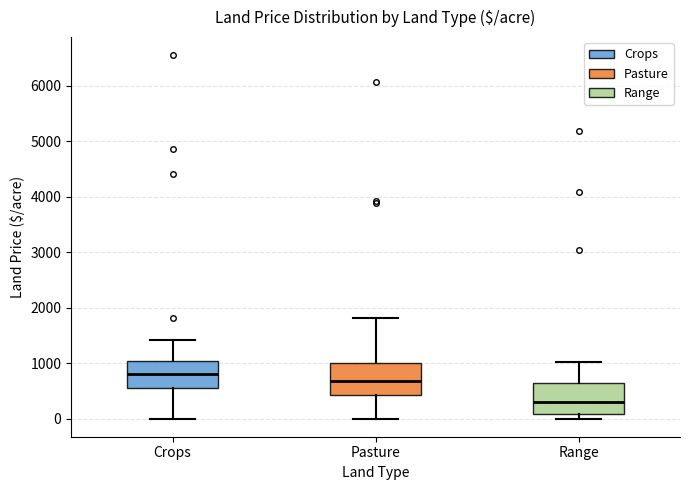

Where is the upper edge of the box for Pasture on the y-axis? The values are not printed on the chart, so give them approximately, as read against the axis.

1000